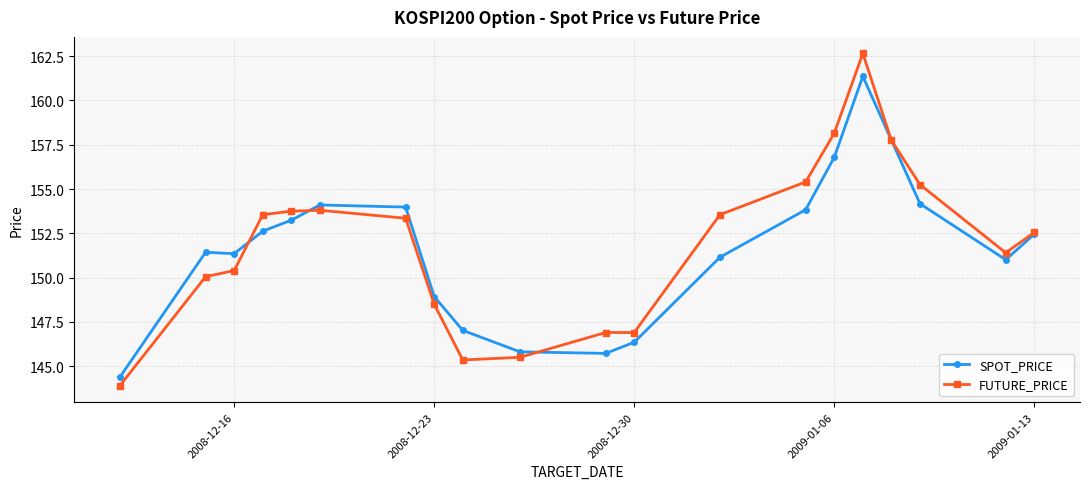

What are all the series names shown in the legend?

SPOT_PRICE, FUTURE_PRICE